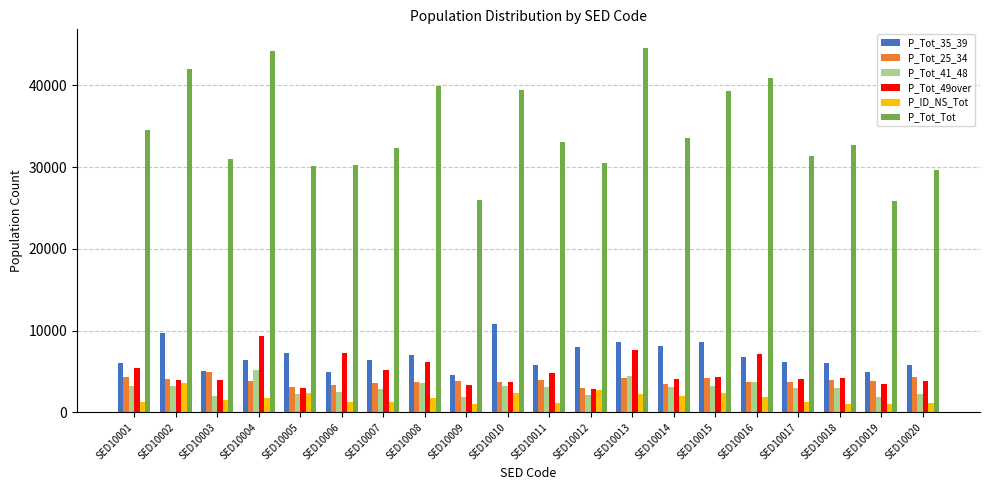

What is the difference between the P_Tot_41_48 values at SED10006 and SED10004?

2731